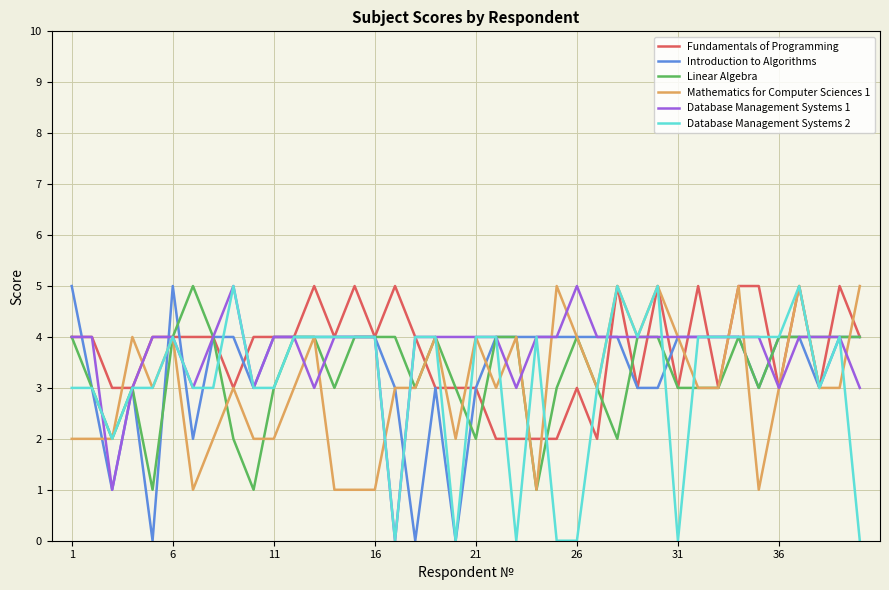

What is the greatest value displayed?

5